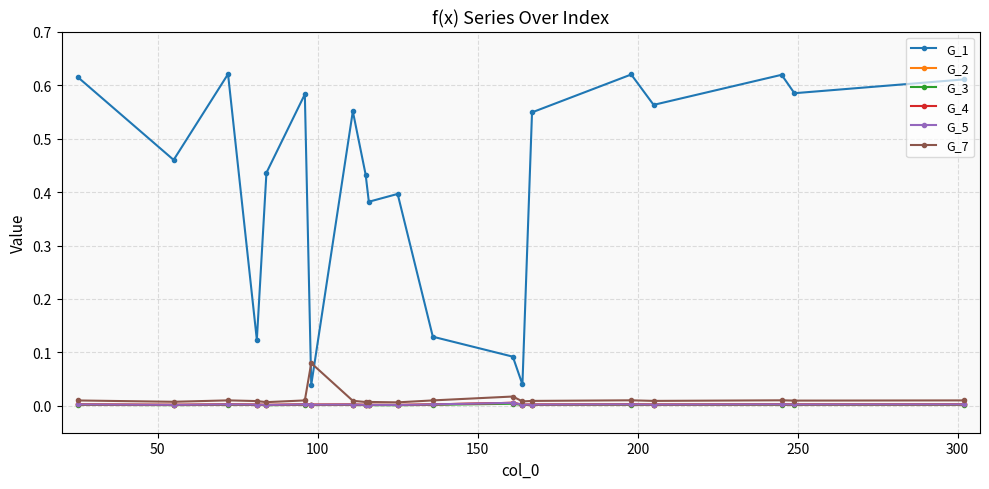

Which series has the largest total across all categories?

G_1